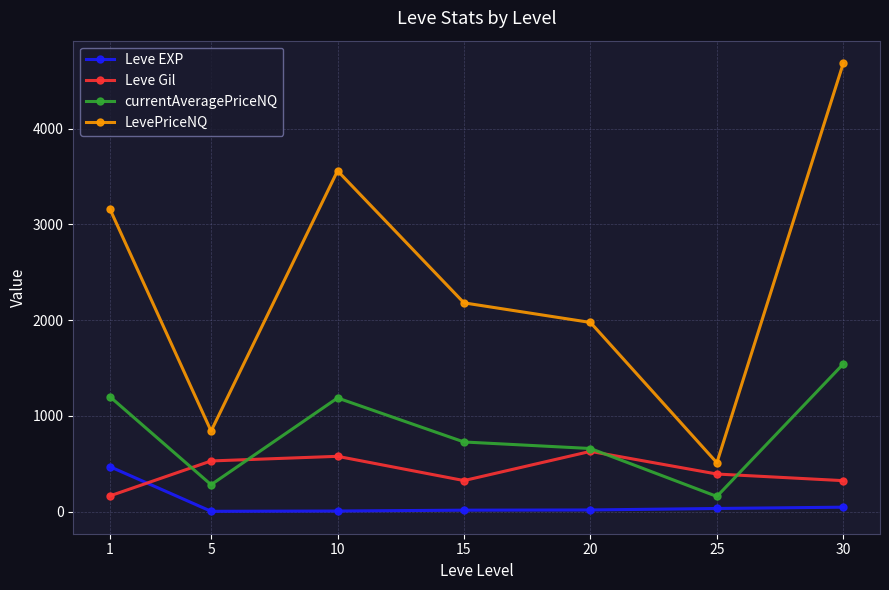

At how many categories does at least one series exceed 2937?

3